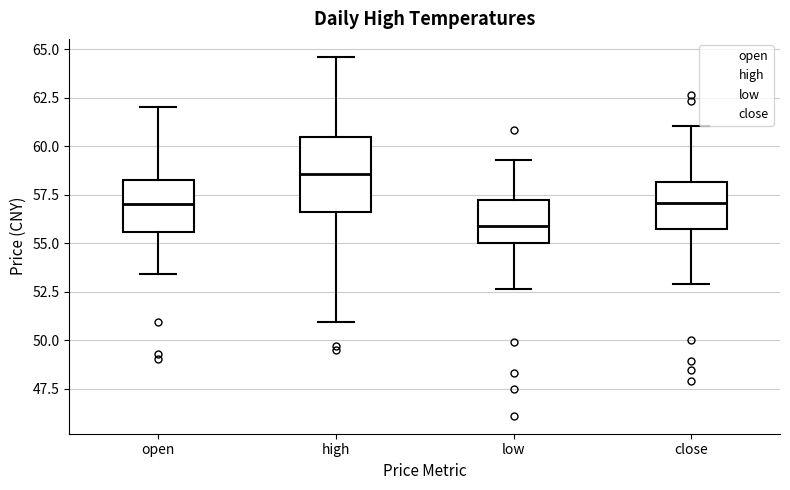

Which box's median line is the lowest?

low